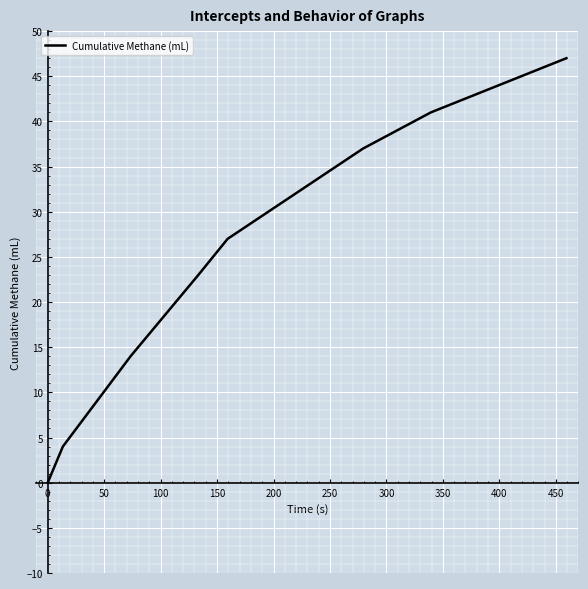

What is the greatest value displayed?

47